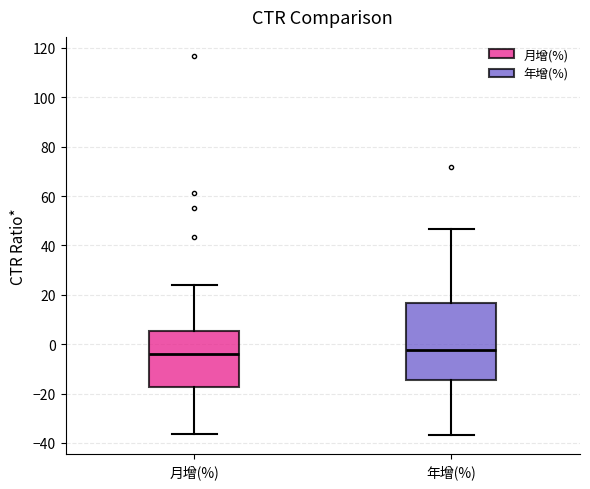

Reading left to right, transcribe this box plot: for each box, give where its median line is, the range the box spans, and where its two whiskers end, as read against the y-axis. The values are not printed on the chart, so give them approximately, as read against the axis.

月增(%): median -4, box -18 to 6, whiskers -36 to 24
年增(%): median -2, box -14 to 16, whiskers -36 to 46